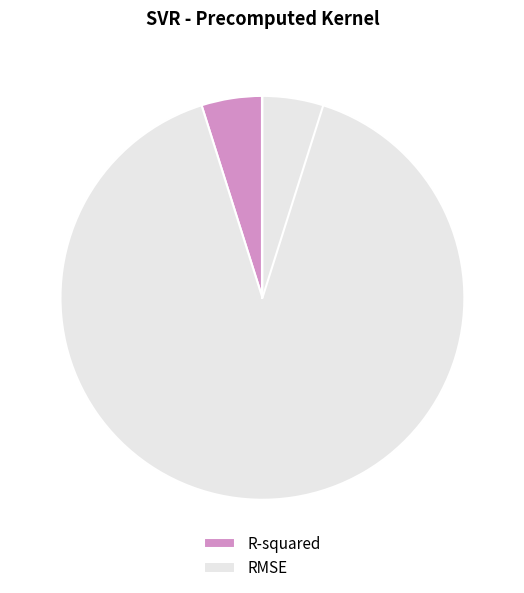

True or false: R-squared accounts for 5% of the total.

True